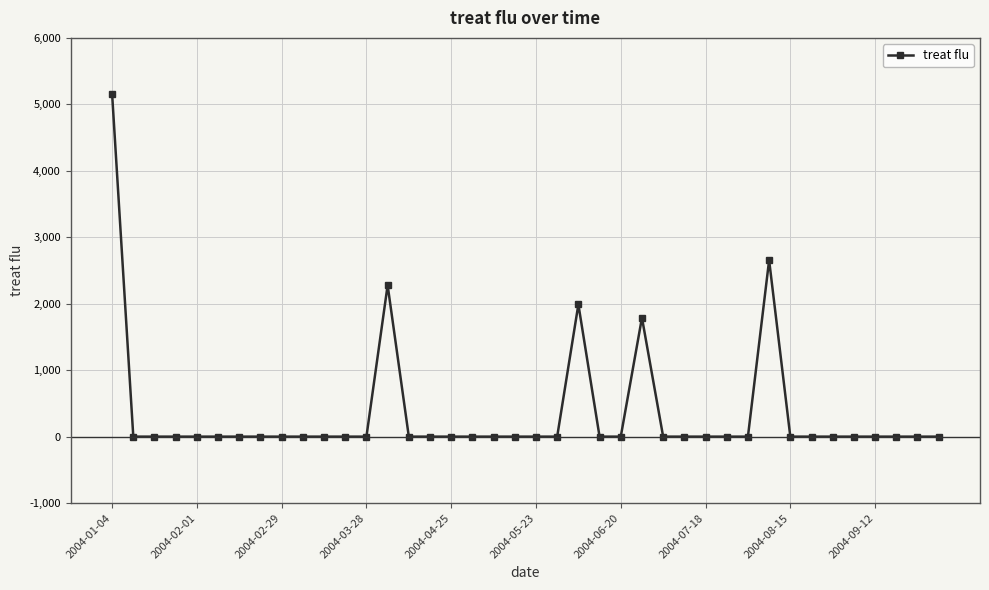

What is the greatest value displayed?

5156.7